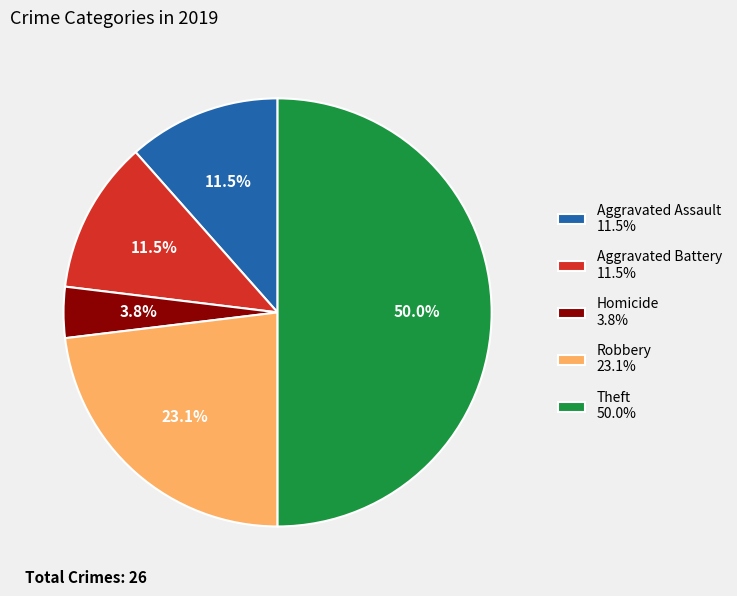

Count the number of slices in the pie.

5